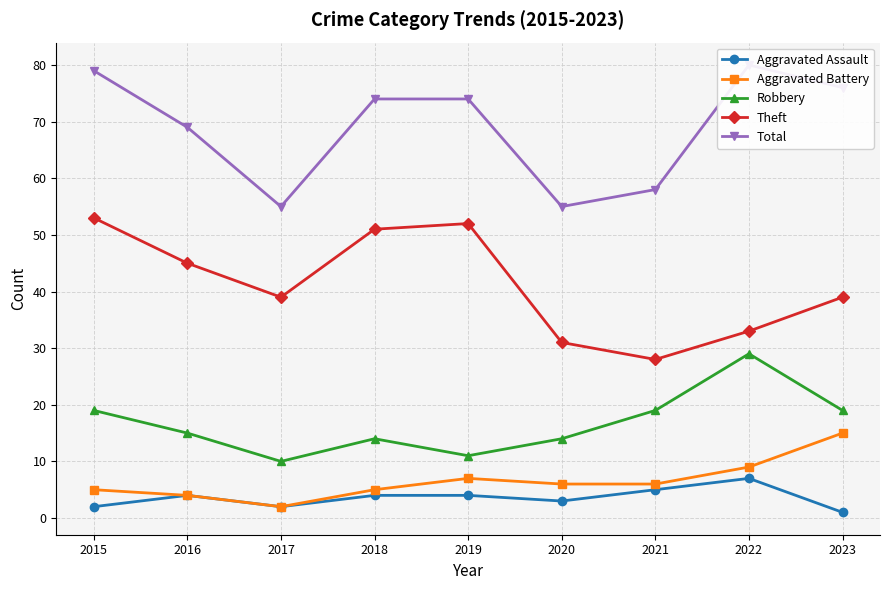

True or false: Aggravated Battery has a value of 7 at 2019.

True